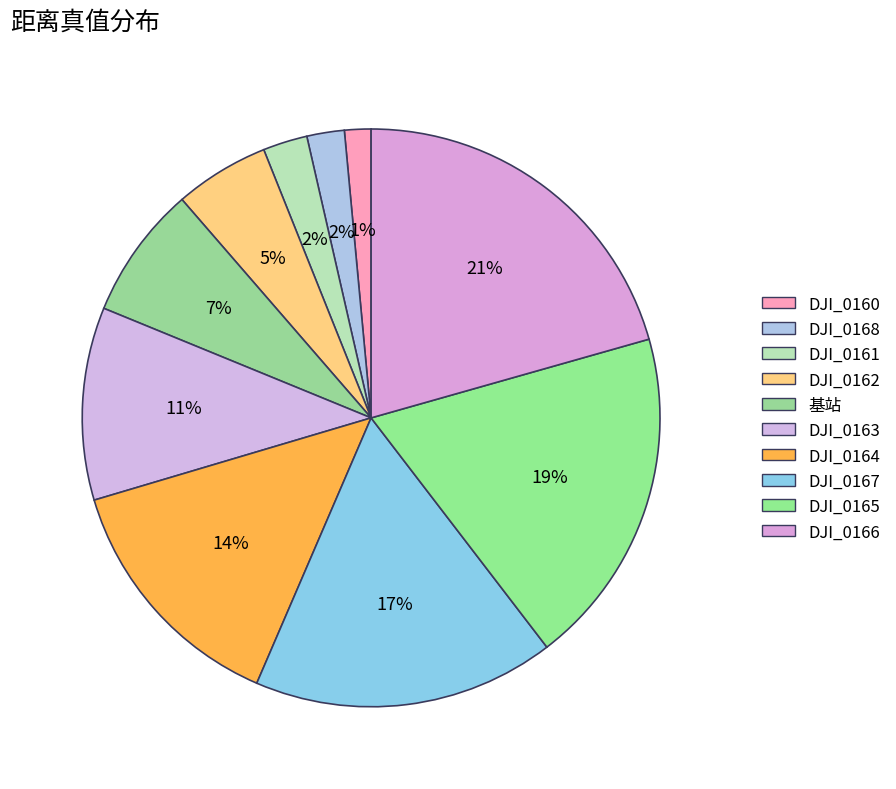

Count the number of slices in the pie.

10